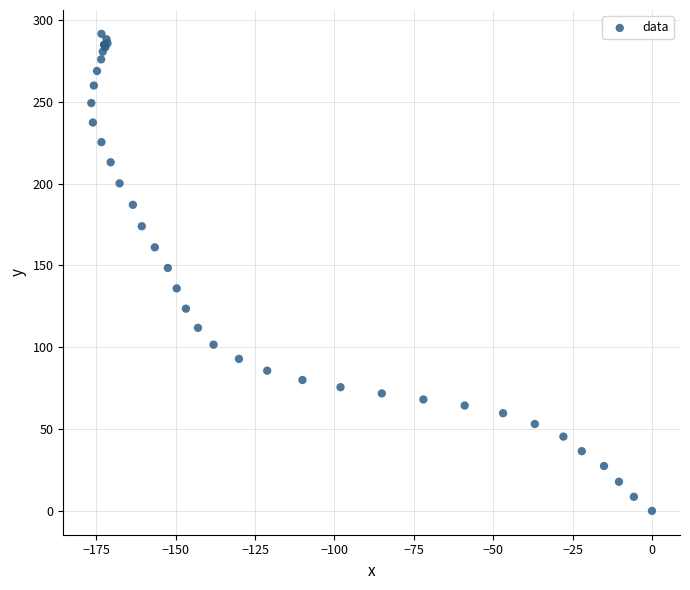

What Y value in the scatter plot is closest to 145?

148.5